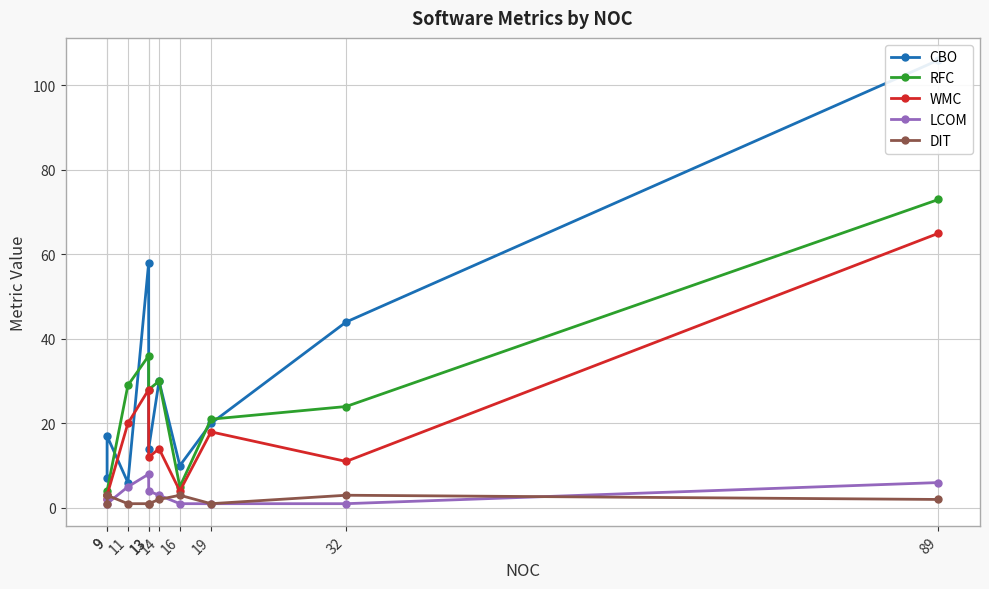

At how many categories does at least one series exceed 10?

8